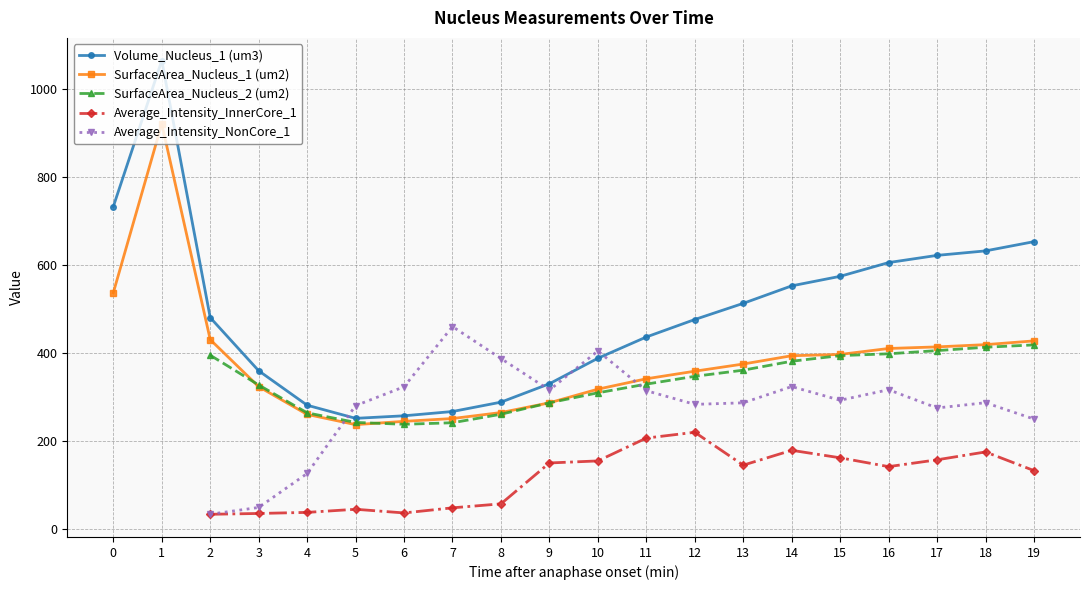

What is the difference between the maximum and minimum values in the SurfaceArea_Nucleus_1 (um2) series?

683.9